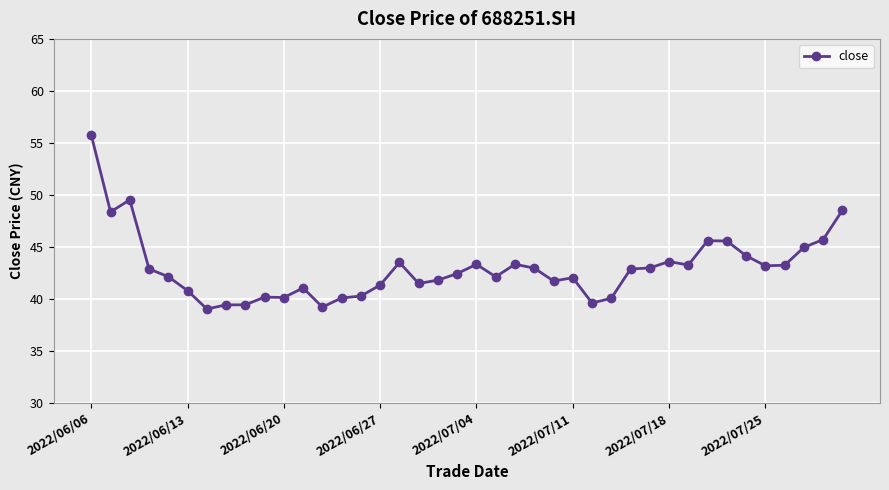

True or false: the data has more than 0 interior local peaks.

True